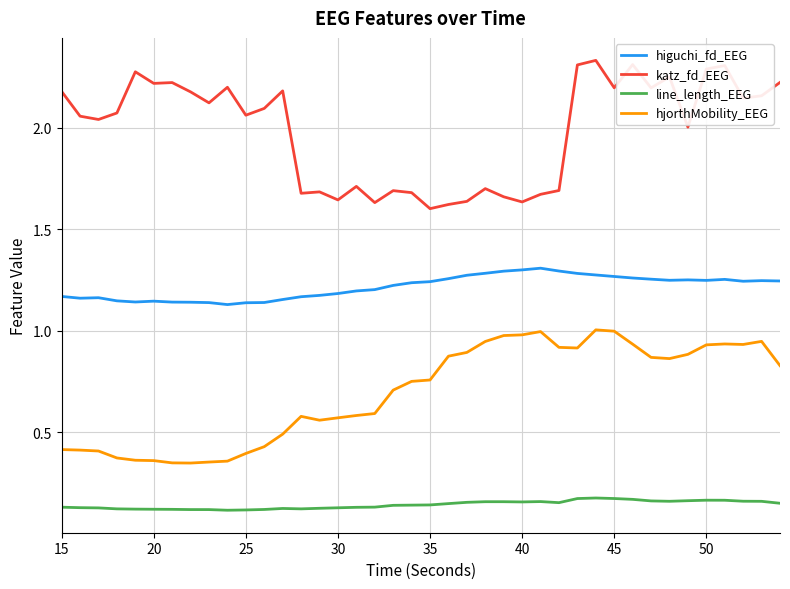

Rank the series by their maximum value, from lowest to highest.

line_length_EEG, hjorthMobility_EEG, higuchi_fd_EEG, katz_fd_EEG